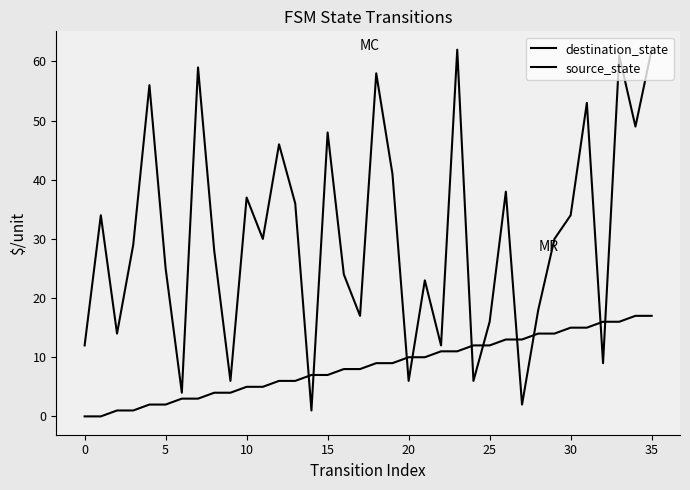

How many lines are shown in the chart?

2